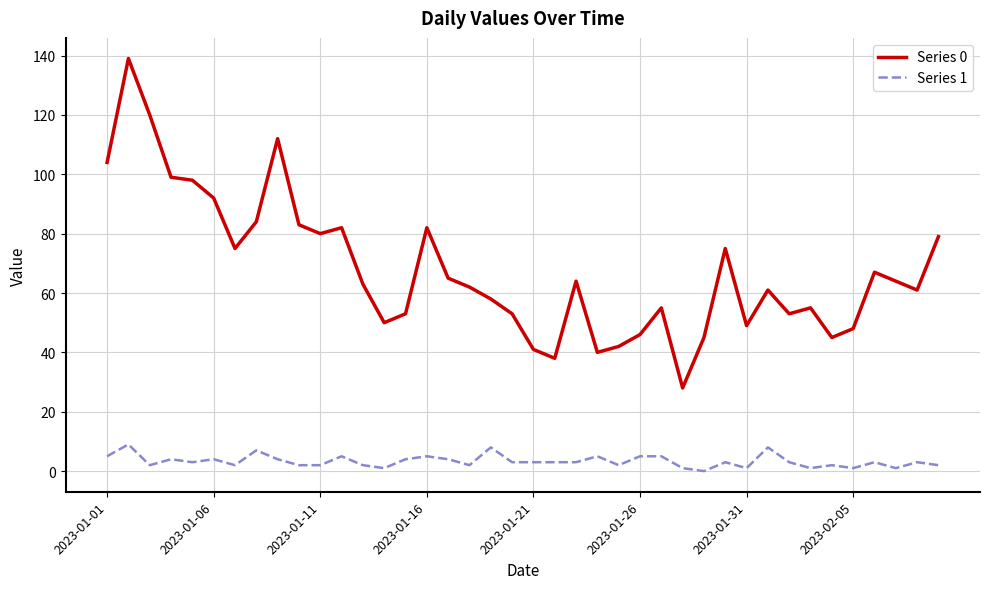

Reading left to right, extract all data points from this chart.

Series 0: 104	139	120	99	98	92	75	84	112	83	80	82	63	50	53	82	65	62	58	53	41	38	64	40	42	46	55	28	45	75	49	61	53	55	45	48	67	64	61	79
Series 1: 5	9	2	4	3	4	2	7	4	2	2	5	2	1	4	5	4	2	8	3	3	3	3	5	2	5	5	1	0	3	1	8	3	1	2	1	3	1	3	2